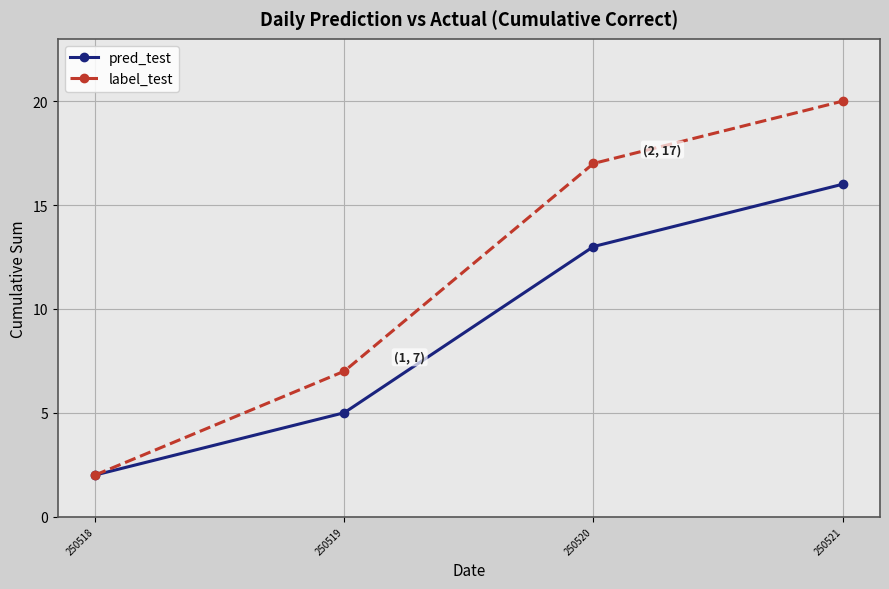

Reading left to right, what are all the values shown in this chart?

pred_test: 250518=2	250519=5	250520=13	250521=16
label_test: 250518=2	250519=7	250520=17	250521=20